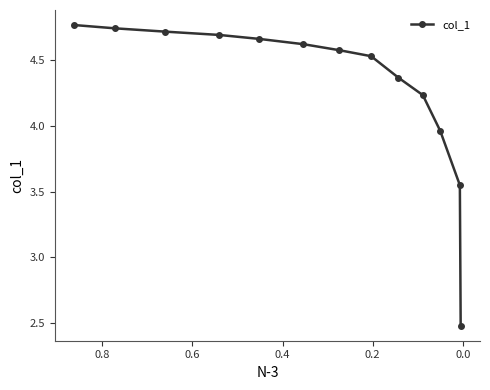

How many distinct data groups are displayed?

1